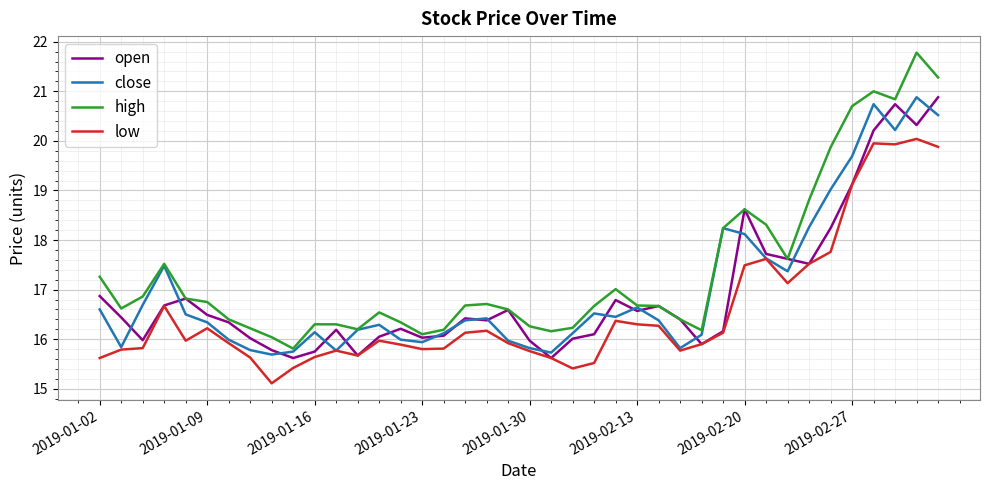

True or false: high and low cross at least once.

False